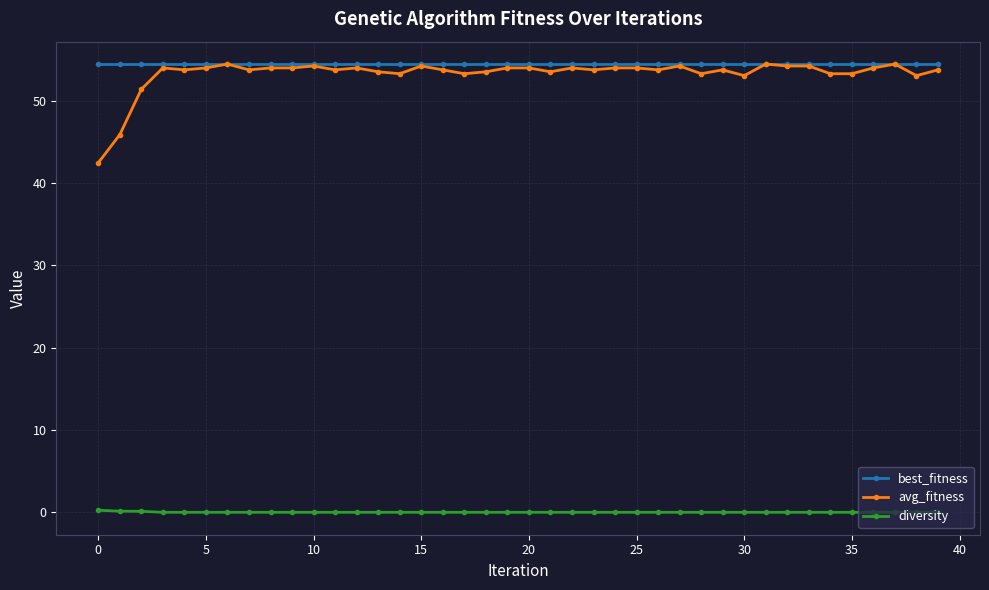

What is the difference between the second highest and minimum values in the avg_fitness series?

12.0